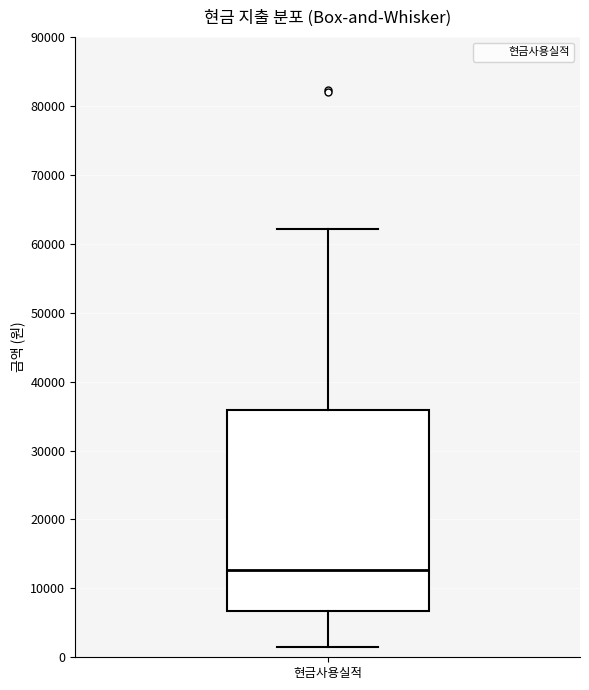

Where does the upper whisker of the box for 현금사용실적 end on the y-axis? The values are not printed on the chart, so give them approximately, as read against the axis.

62000